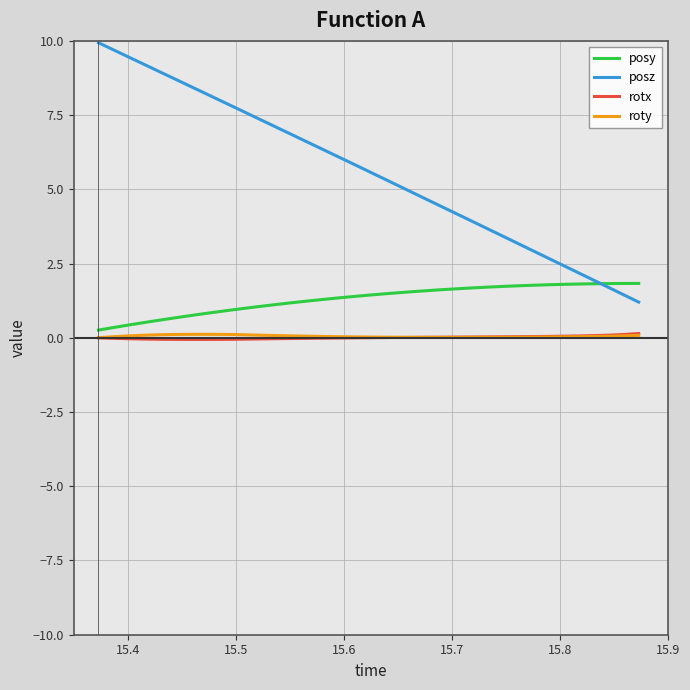

Which series has the largest range (max minus min)?

posz